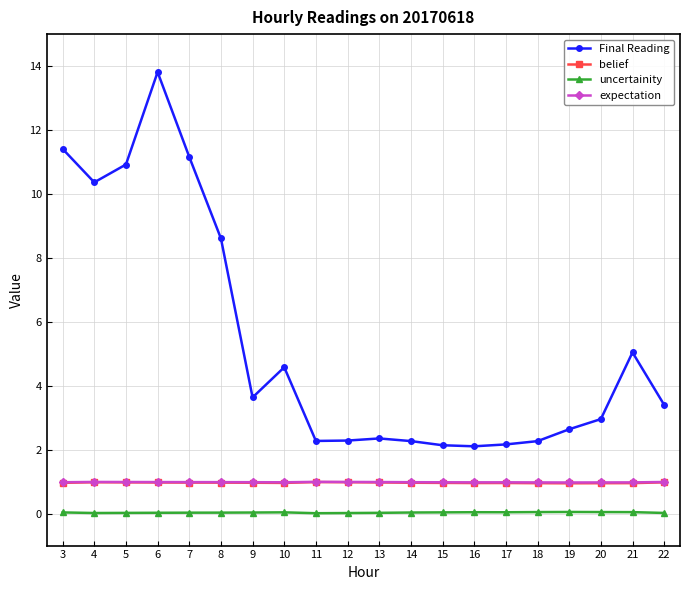

At which category is the sum across all series the highest?

6